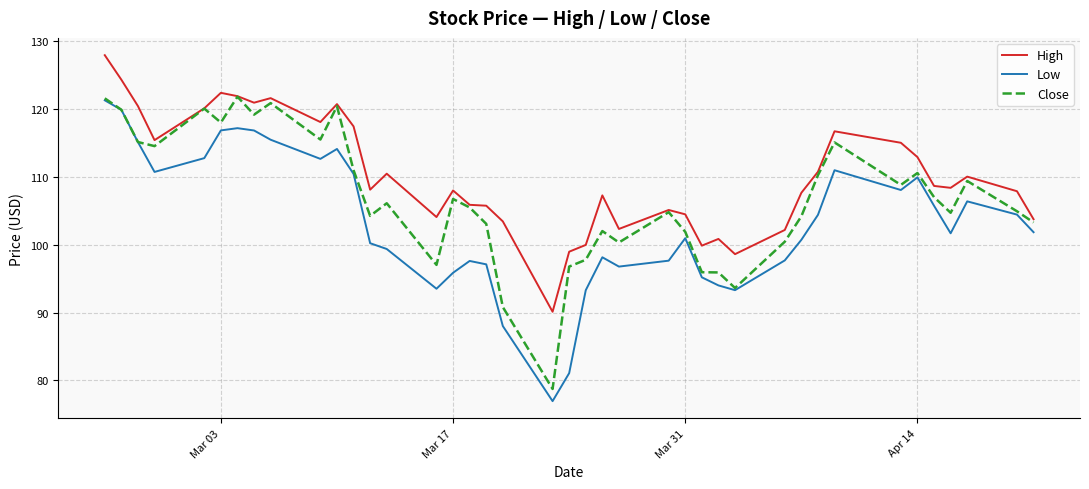

What is the minimum value for High?

90.1